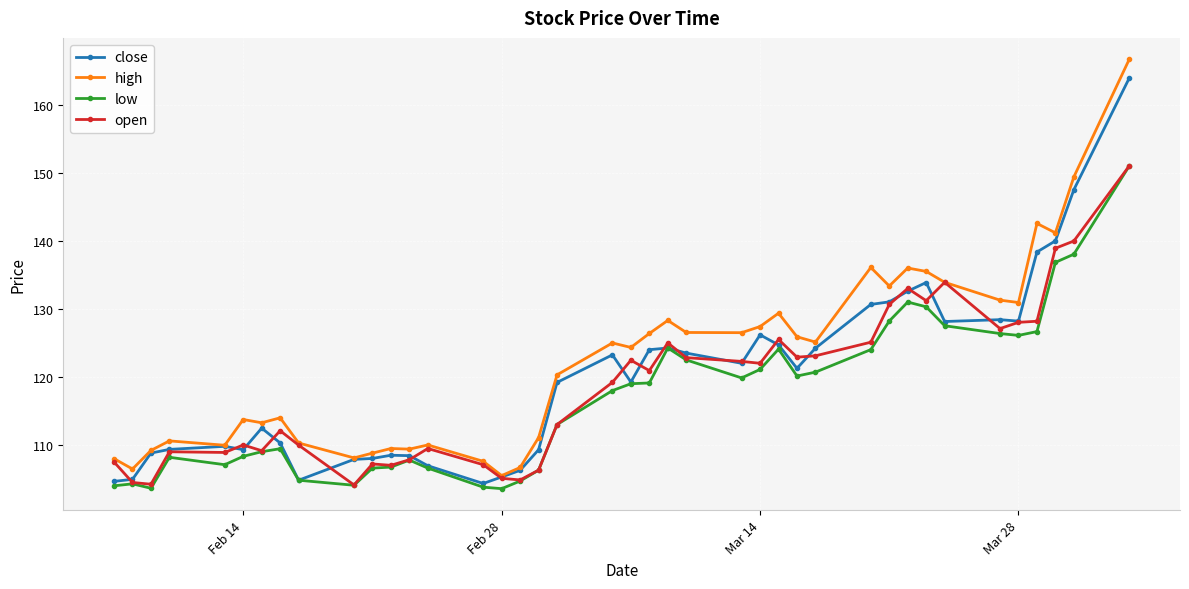

True or false: low and high intersect in this chart.

False